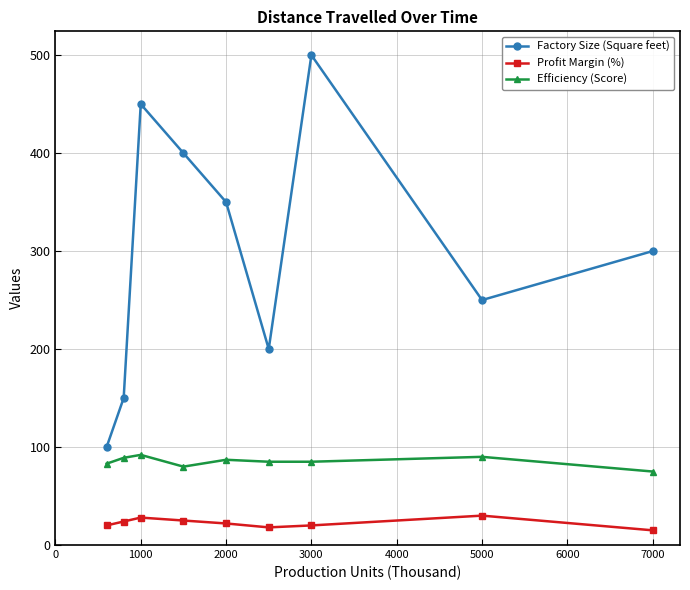

At how many categories does at least one series exceed 153?

7